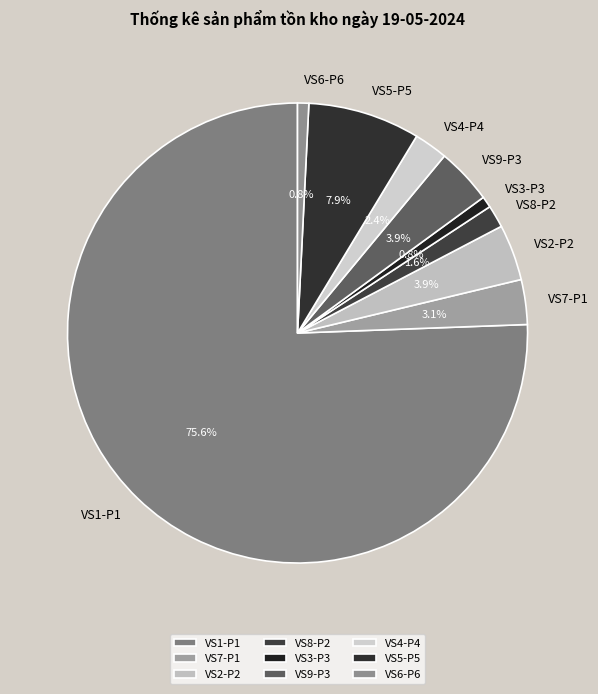

Is there any slice that represents more than half of the pie?

Yes